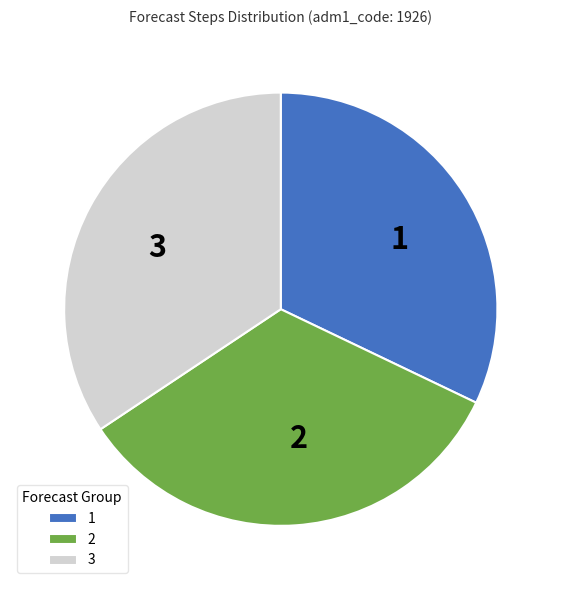

Combined, do 3 and 2 account for over 50%?

Yes